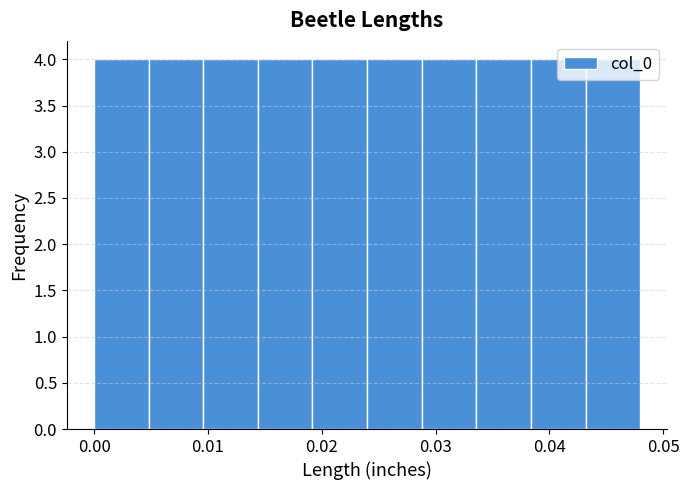

Reading left to right, list every bar in this chart as the range it spans on the x-axis followed by its height. Neither the bar edges nor the heights are printed on the chart, so give them approximately, as read against the axes.

0.000 to 0.005: 4
0.005 to 0.010: 4
0.010 to 0.014: 4
0.014 to 0.019: 4
0.019 to 0.024: 4
0.024 to 0.029: 4
0.029 to 0.034: 4
0.034 to 0.038: 4
0.038 to 0.043: 4
0.043 to 0.048: 4